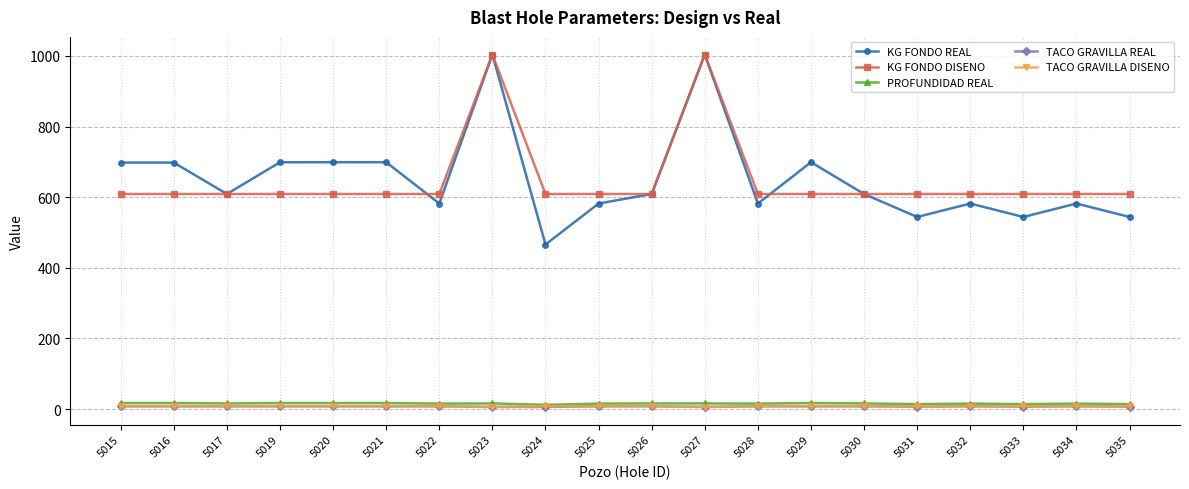

What are all the series names shown in the legend?

KG FONDO REAL, KG FONDO DISENO, PROFUNDIDAD REAL, TACO GRAVILLA REAL, TACO GRAVILLA DISENO